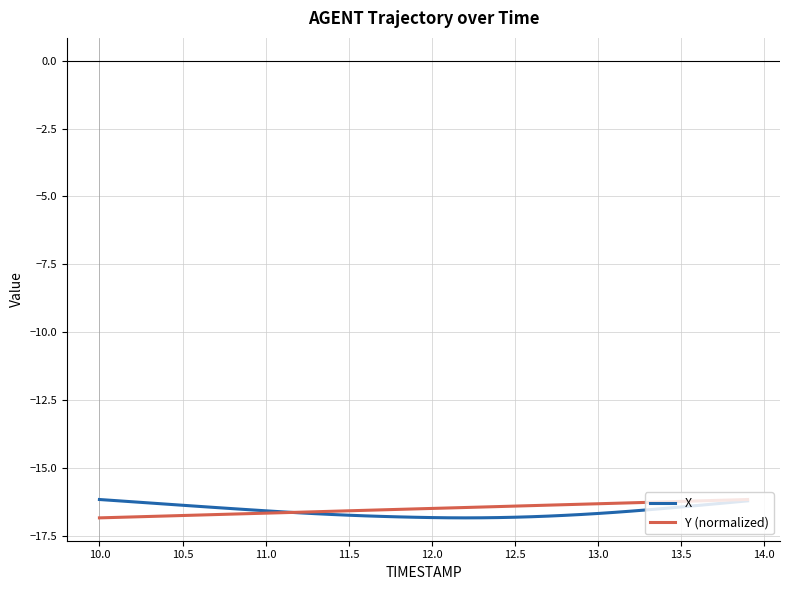

What is the smallest value displayed?

-16.8